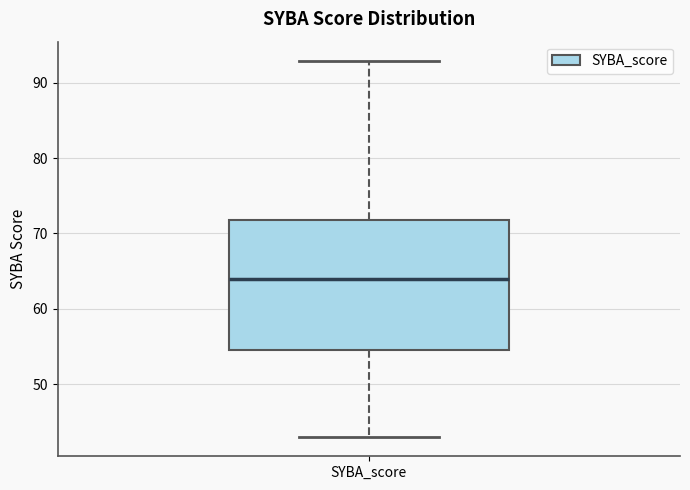

Transcribe this box plot: give where the median line is, the range the box spans, and where the two whiskers end, as read against the y-axis. The values are not printed on the chart, so give them approximately, as read against the axis.

median 64, box 55 to 72, whiskers 43 to 93